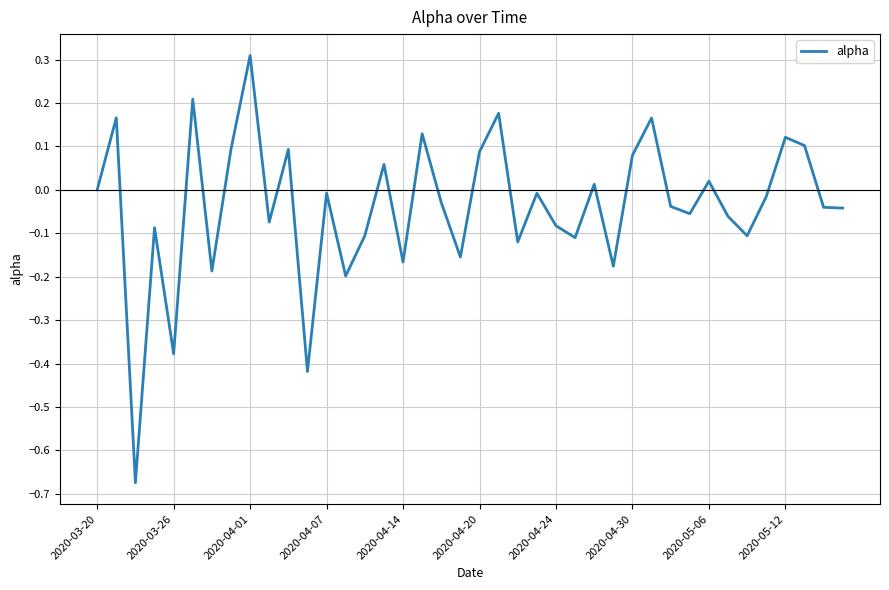

What is the difference between the maximum and minimum values?

1.0